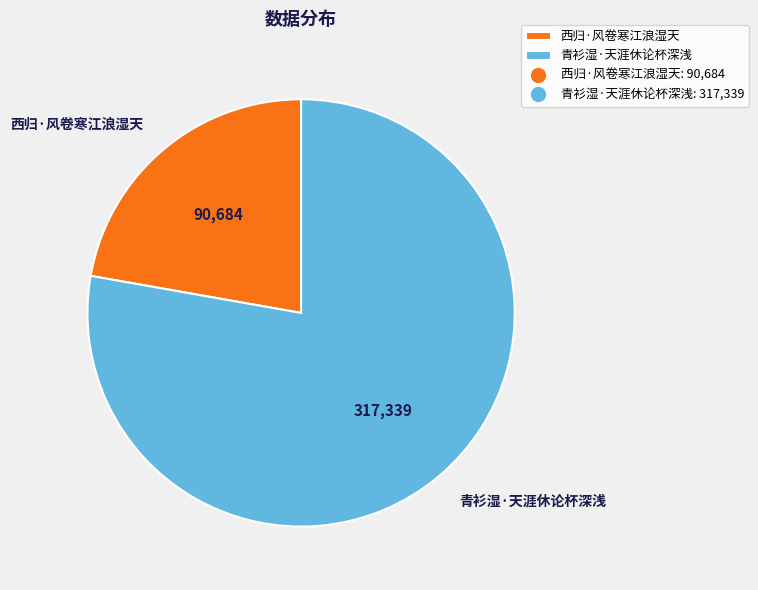

Count the number of slices in the pie.

2